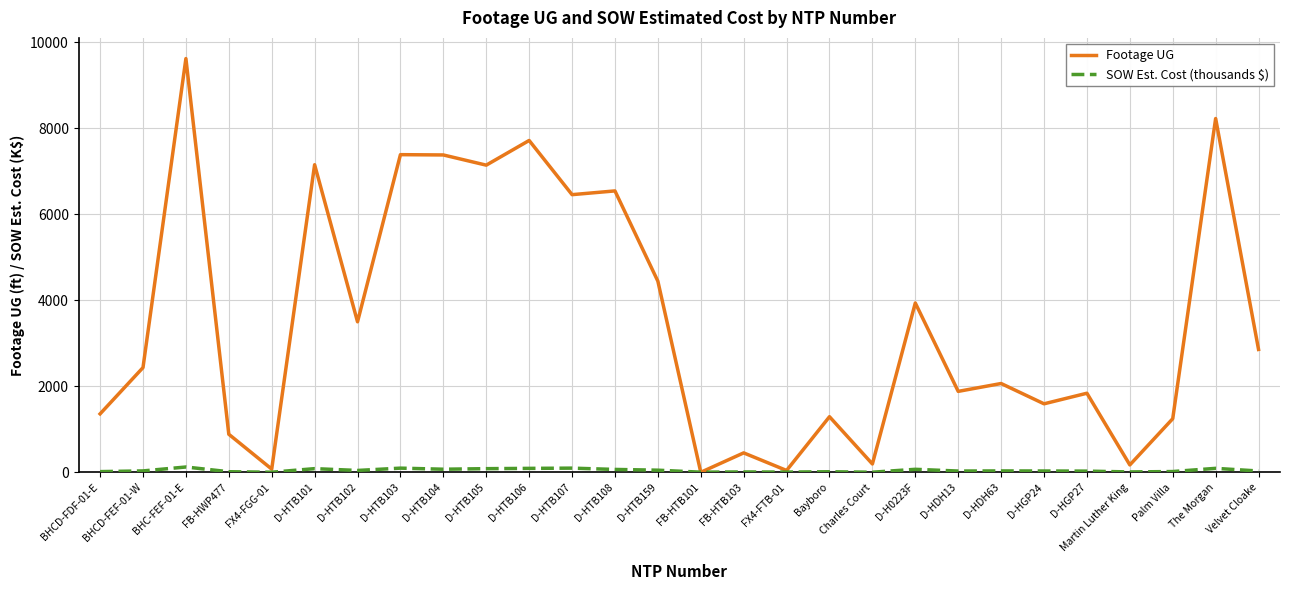

At which label is Footage UG closest to 4809?

D-HTB159